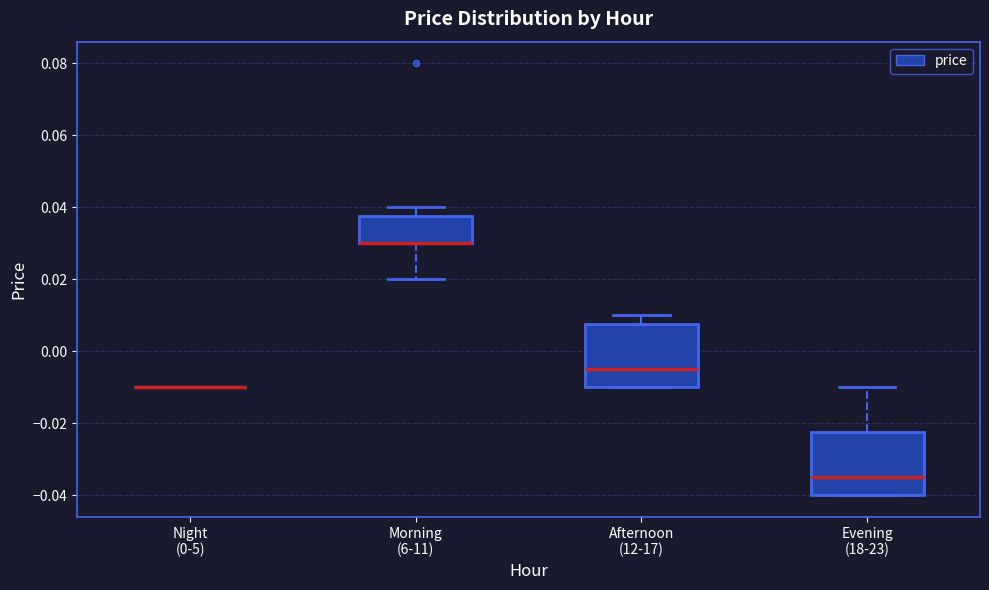

Reading left to right, transcribe this box plot: for each box, give where its median line is, the range the box spans, and where its two whiskers end, as read against the y-axis. The values are not printed on the chart, so give them approximately, as read against the axis.

Night (0-5): box collapsed to a line at -0.010, whiskers -0.010 to -0.010
Morning (6-11): median 0.030 (drawn on the box's lower edge), box 0.030 to 0.038, whiskers 0.020 to 0.040
Afternoon (12-17): median -0.004, box -0.010 to 0.008, whiskers -0.010 to 0.010
Evening (18-23): median -0.034, box -0.040 to -0.022, whiskers -0.040 to -0.010